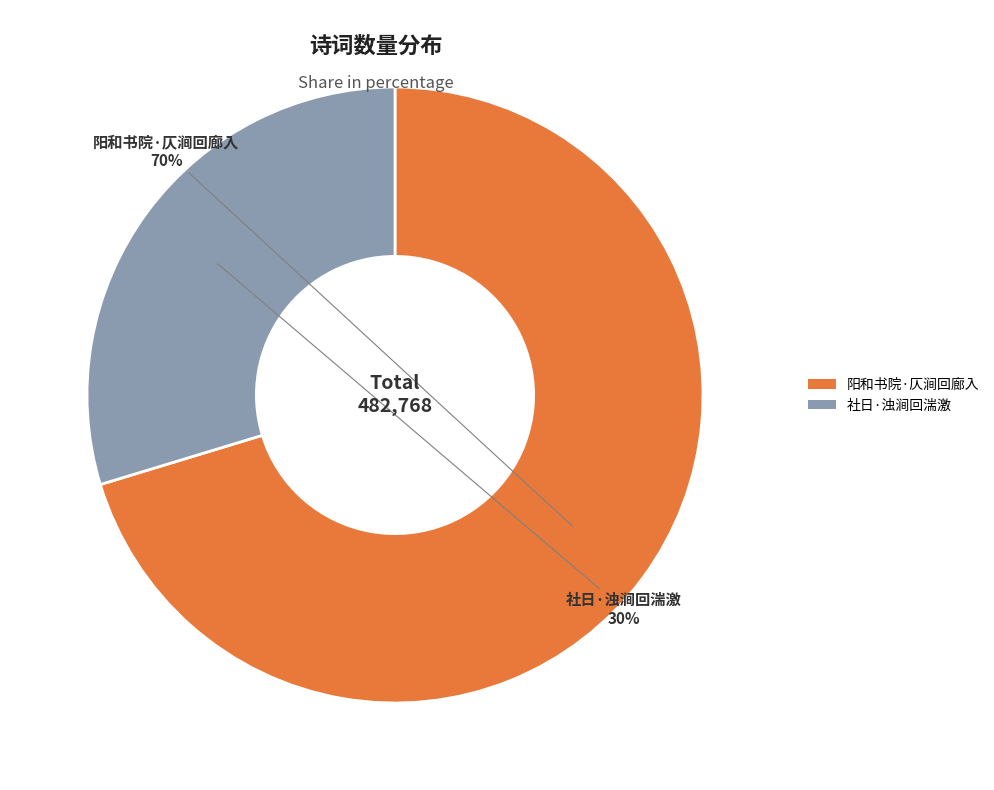

Which slice is the smallest?

社日·浊涧回湍激